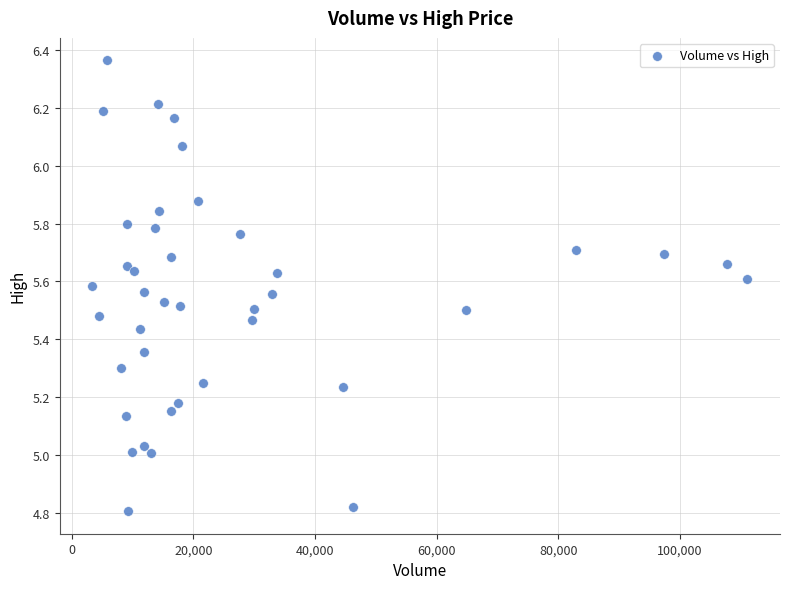

What is the range of X values (max minus min)?

107619.0